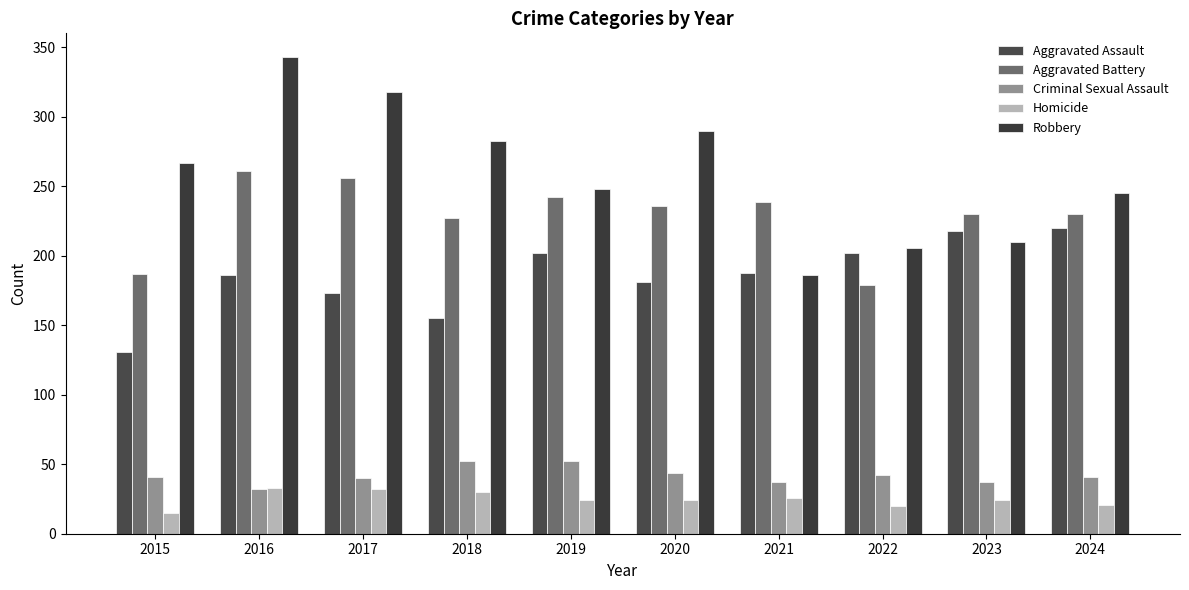

What are all the series names shown in the legend?

Aggravated Assault, Aggravated Battery, Criminal Sexual Assault, Homicide, Robbery